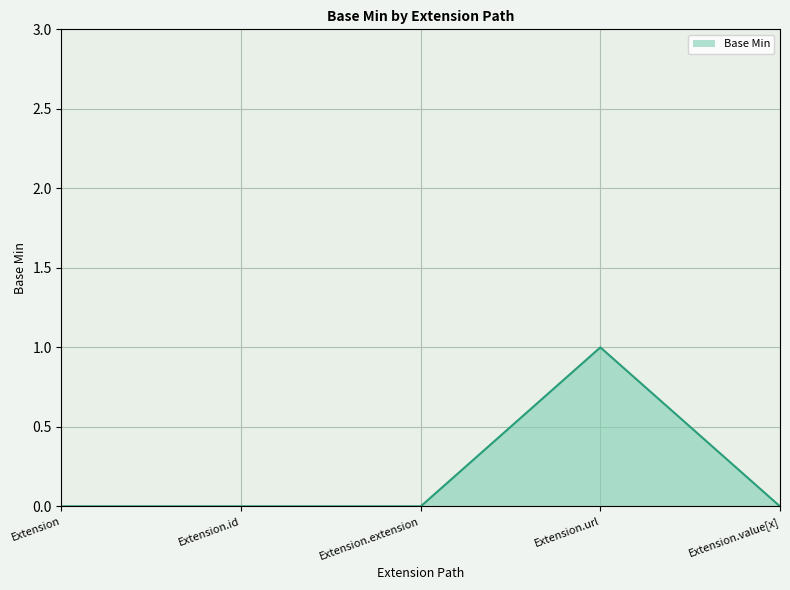

Does the chart display data point markers on the line(s)?

No